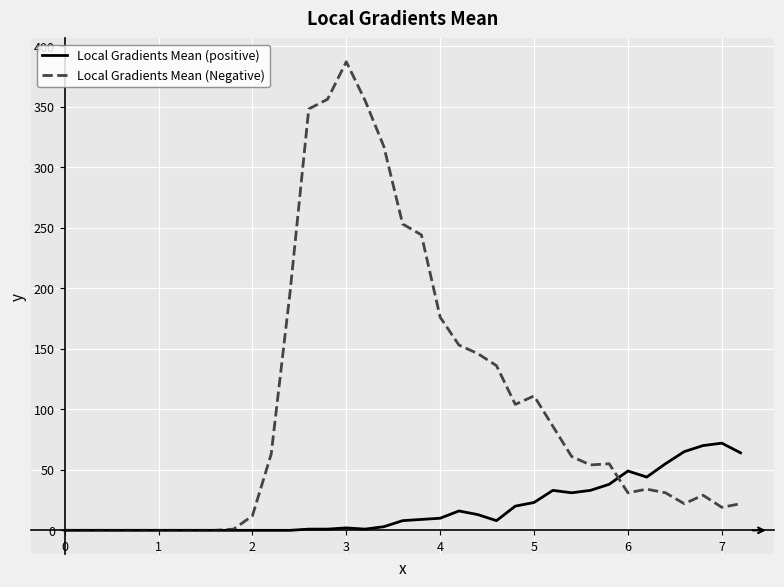

Which series has the widest spread of values?

Local Gradients Mean (Negative)